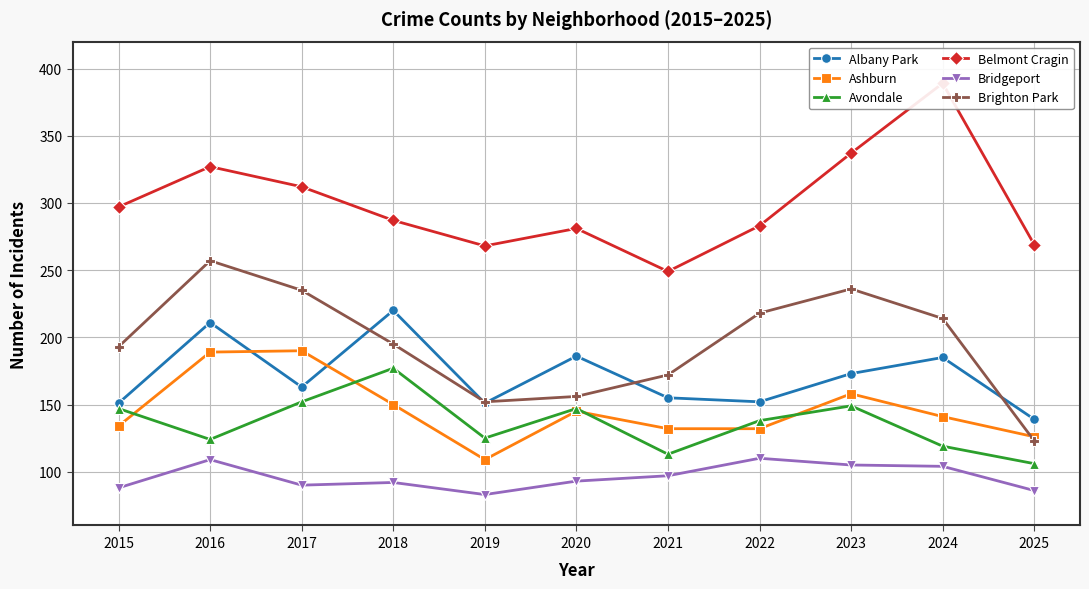

At which category does the chart reach its minimum across all series?

2019